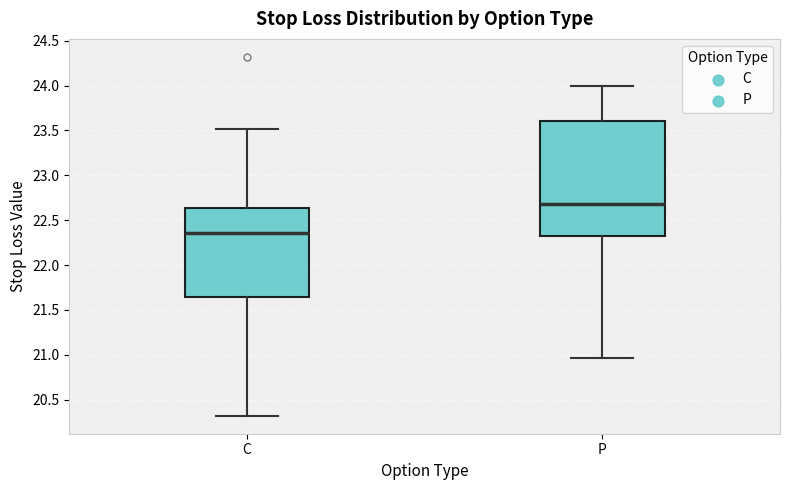

Which box's median line is the lowest?

C